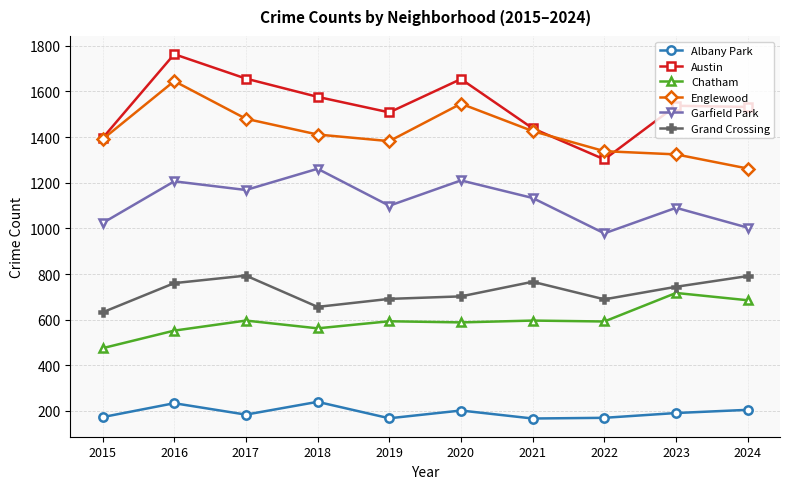

Where is the first local minimum for Garfield Park?

2017